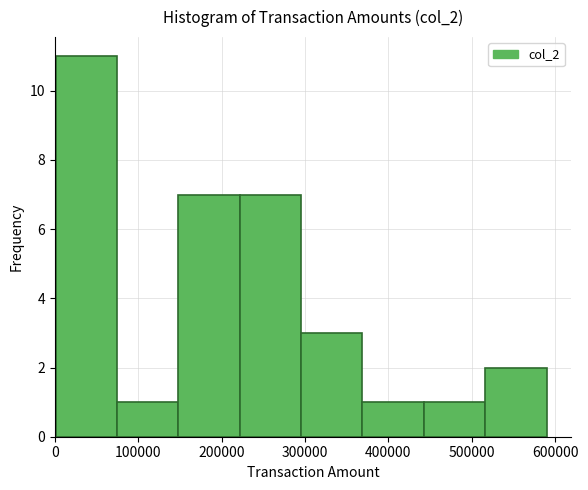

What is the height of the bar covering 300000 to 370000 on the x-axis? Neither the bar edges nor the heights are printed on the chart, so give them approximately, as read against the axes.

3